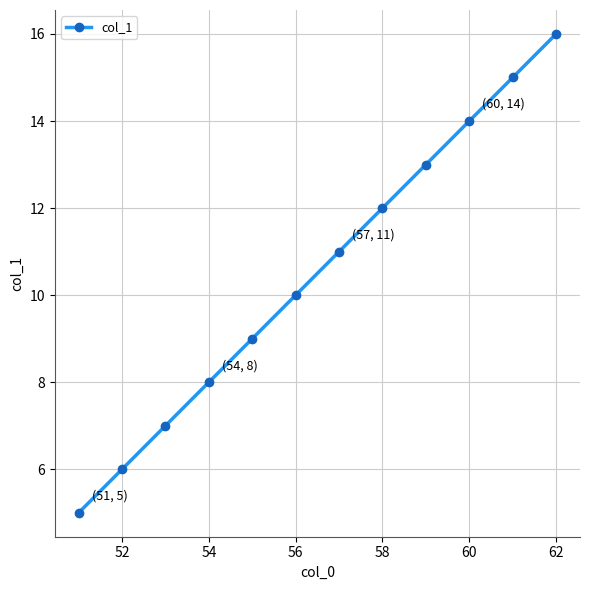

What is the difference between the maximum and second lowest values?

10